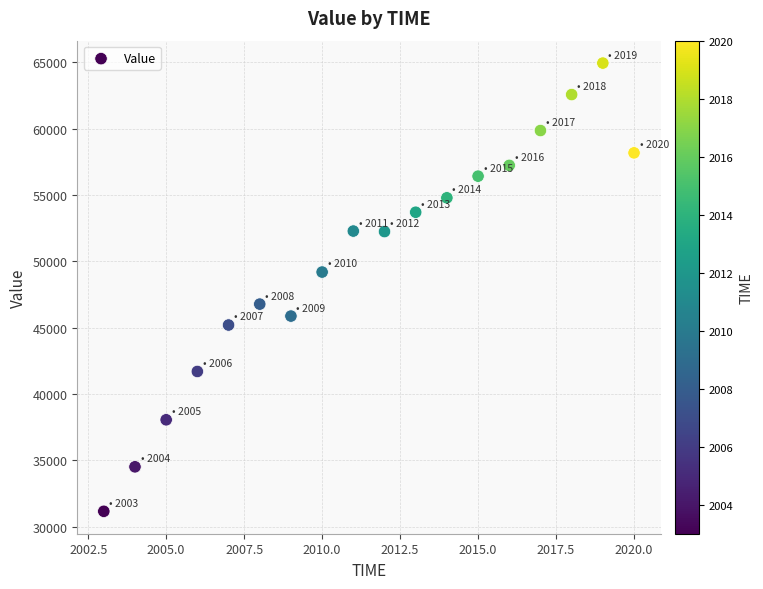

What is the range of X values (max minus min)?

17.0